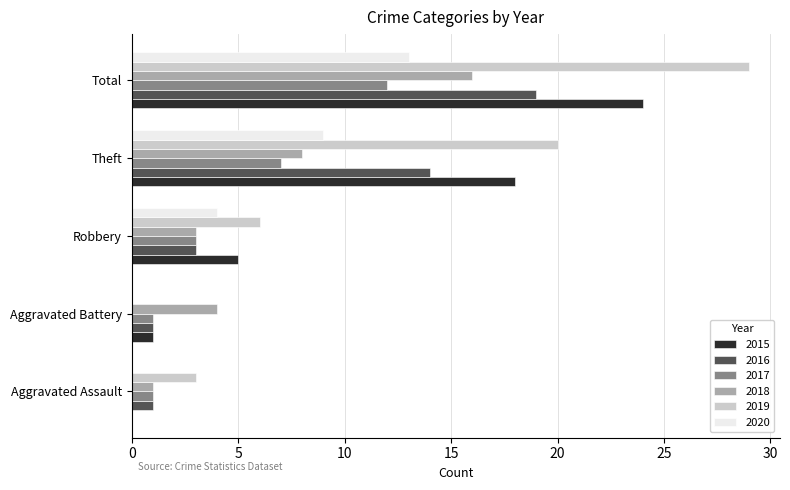

True or false: 2017 has a value of 0 at Aggravated Battery.

False